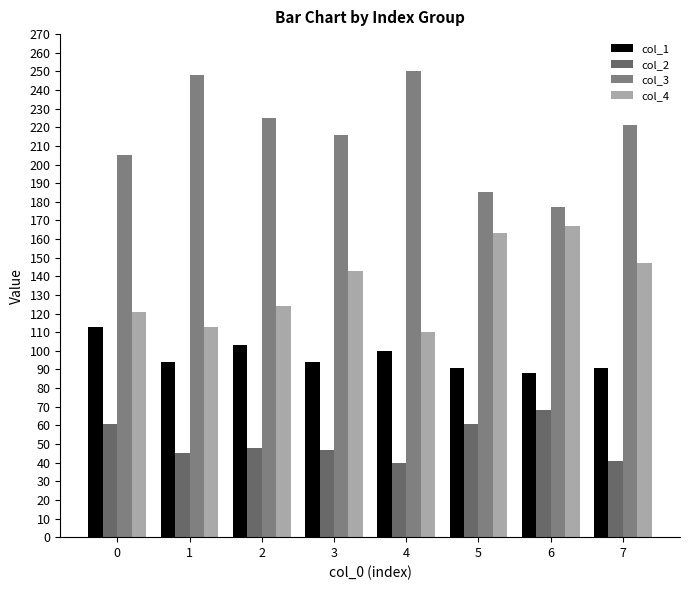

At 6, list the series in order from largest to smallest.

col_3, col_4, col_1, col_2